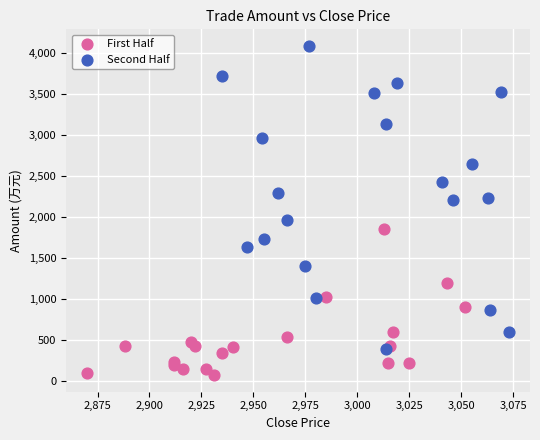

Which series reaches the minimum Y coordinate?

First Half